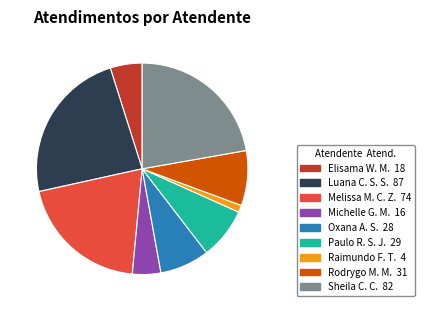

Is there a majority slice in this chart?

No